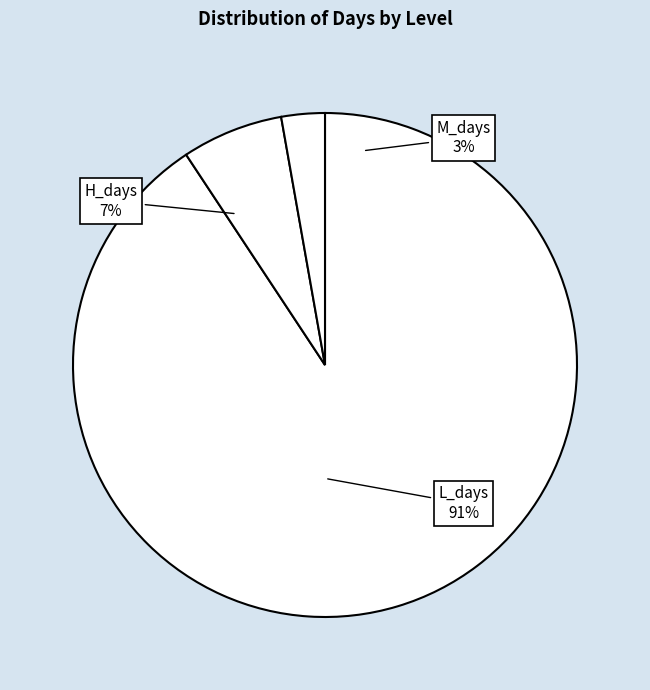

What percentage is the M_days slice, to the nearest percent?

3%